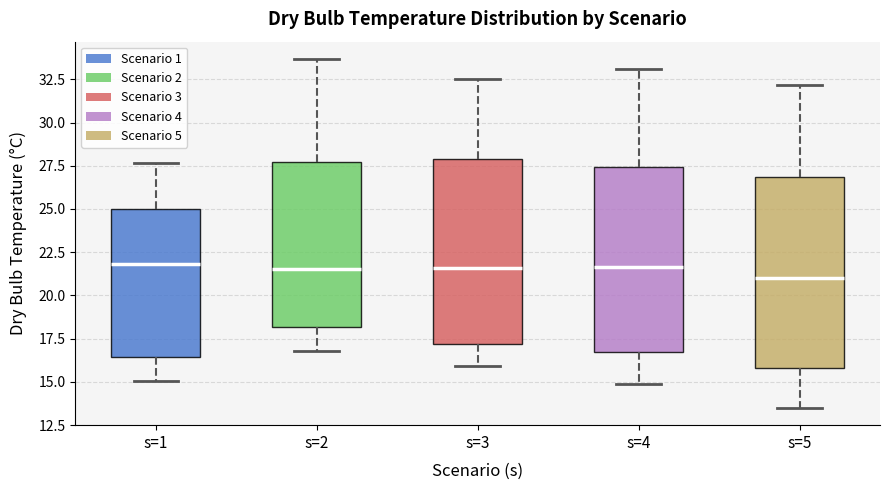

Reading left to right, transcribe this box plot: for each box, give where its median line is, the range the box spans, and where its two whiskers end, as read against the y-axis. The values are not printed on the chart, so give them approximately, as read against the axis.

s=1: median 22.0, box 16.5 to 25.0, whiskers 15.0 to 27.5
s=2: median 21.5, box 18.0 to 27.5, whiskers 17.0 to 33.5
s=3: median 21.5, box 17.0 to 28.0, whiskers 16.0 to 32.5
s=4: median 21.5, box 17.0 to 27.5, whiskers 15.0 to 33.0
s=5: median 21.0, box 16.0 to 27.0, whiskers 13.5 to 32.0